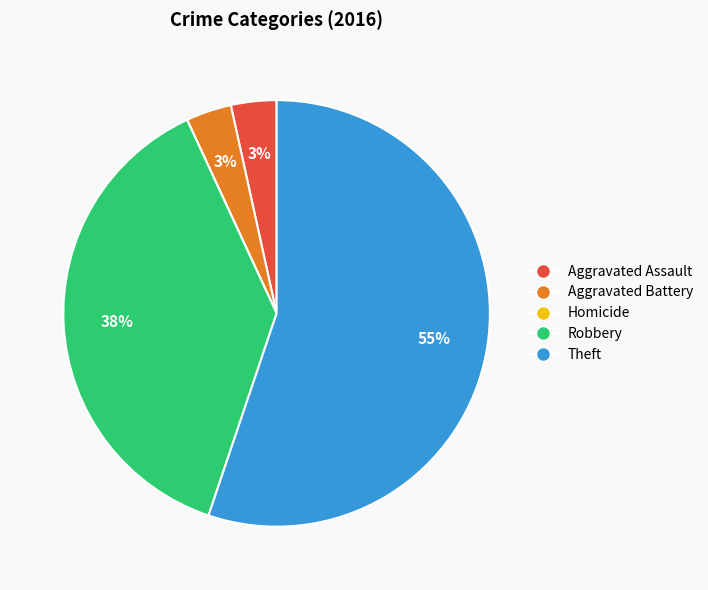

True or false: Aggravated Assault accounts for 14% of the total.

False